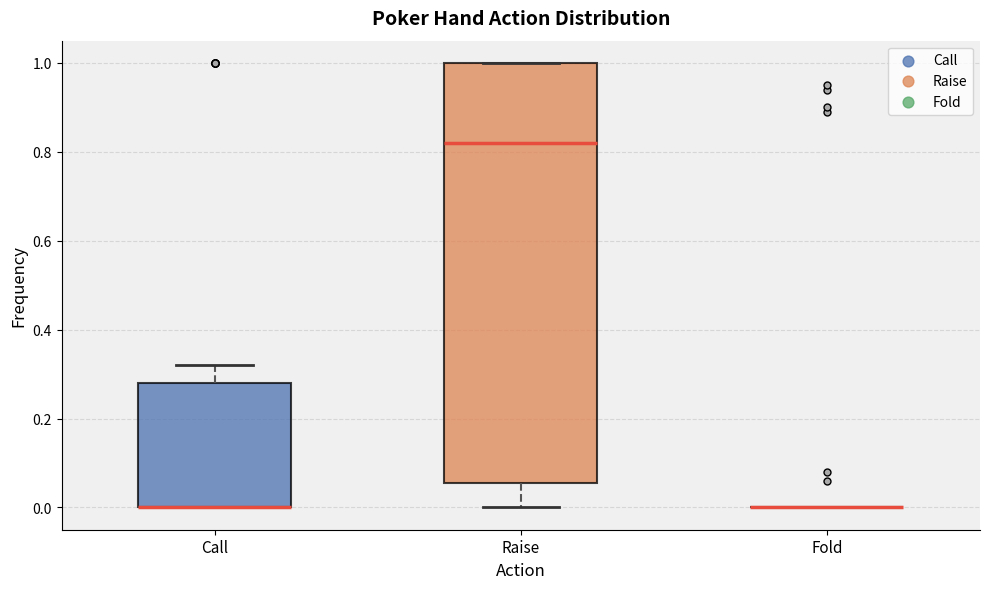

Comparing the boxes themselves (not the whiskers), which one is the tallest?

Raise